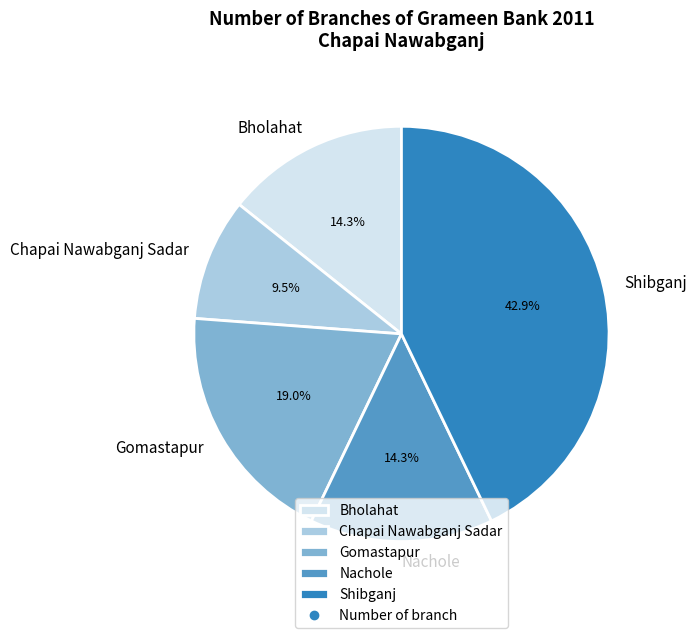

Which has a higher value, Gomastapur or Nachole?

Gomastapur